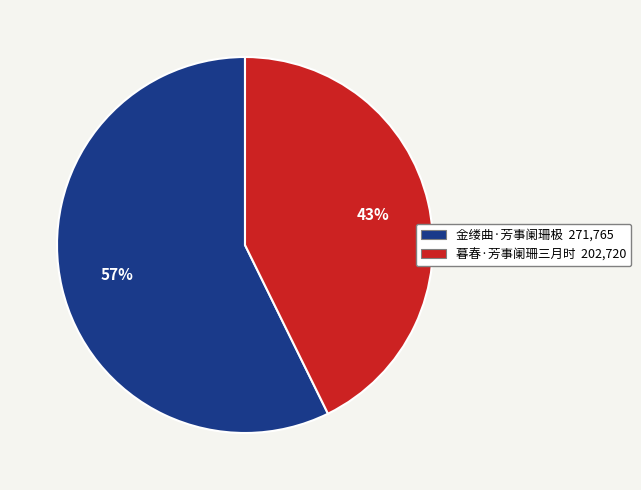

To the nearest percent, what portion does 暮春·芳事阑珊三月时 represent?

43%